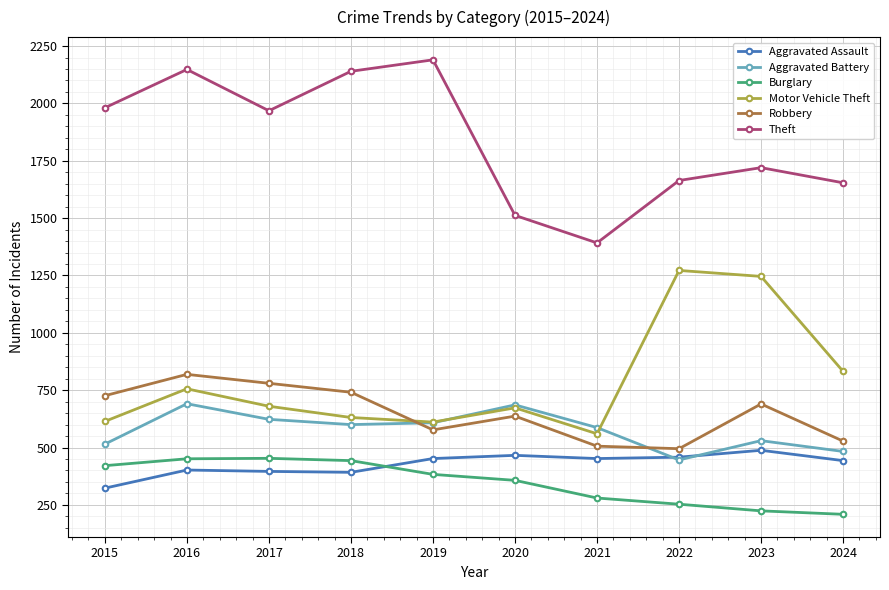

Is it true that Motor Vehicle Theft equals 611 at 2019?

True